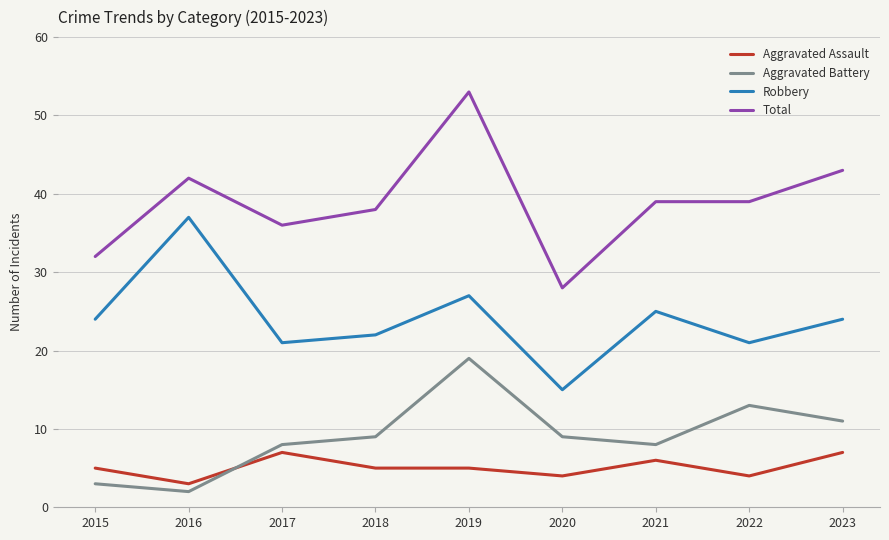

What is the average value of the Aggravated Assault series?

5